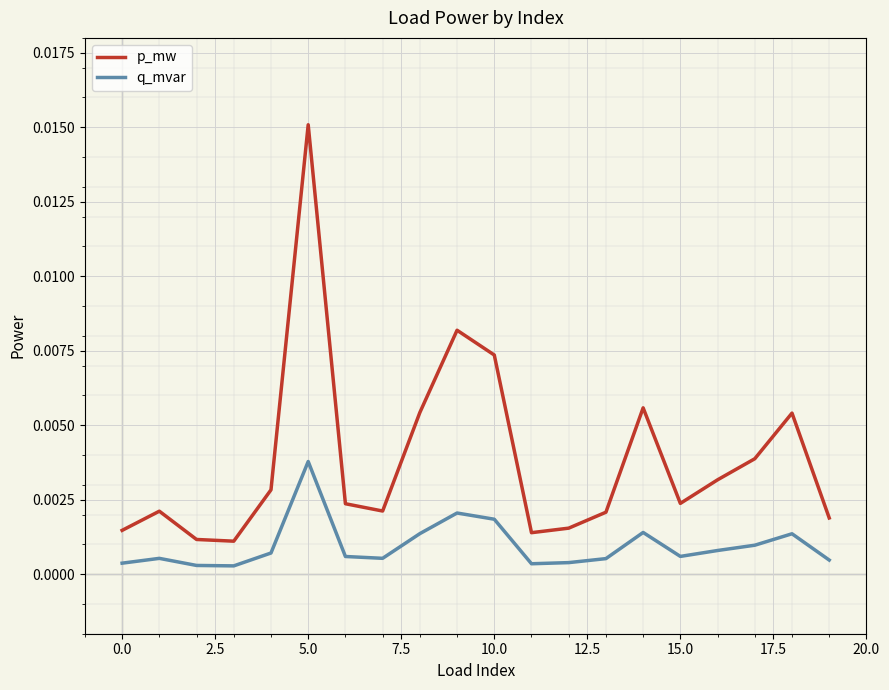

List the series in order of their peak value, highest first.

p_mw, q_mvar